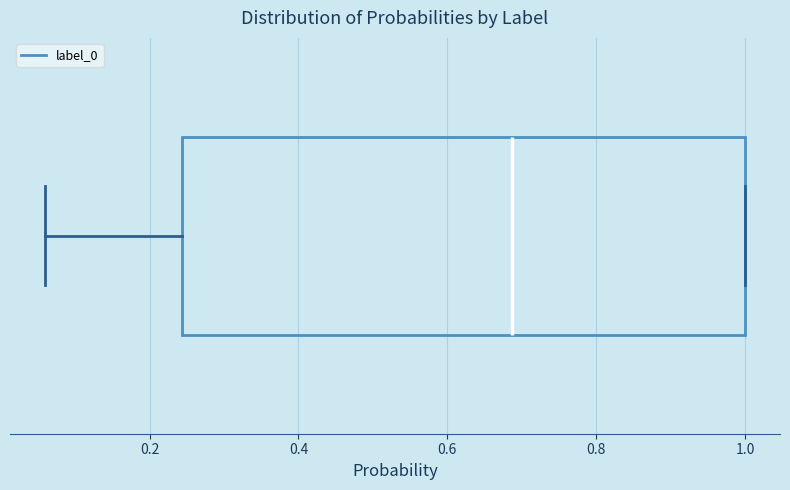

Where does the left whisker of the box end on the x-axis? The values are not printed on the chart, so give them approximately, as read against the axis.

0.06